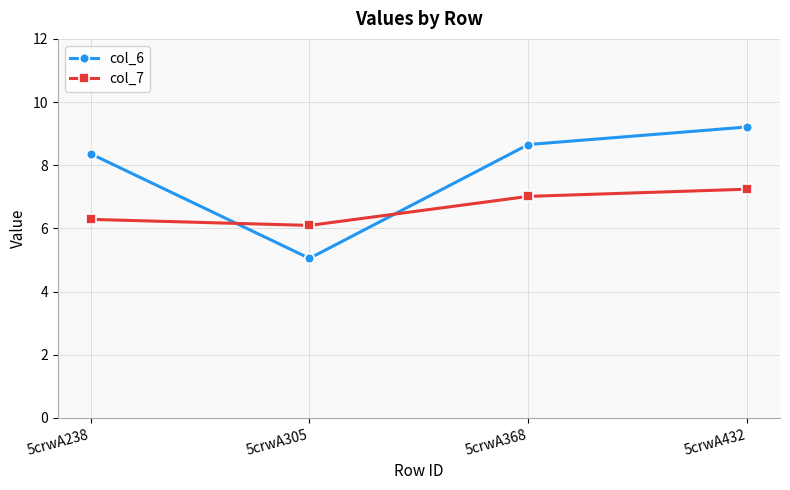

Is the value of col_6 at 5crwA432 greater than the value of col_7 at 5crwA238?

Yes